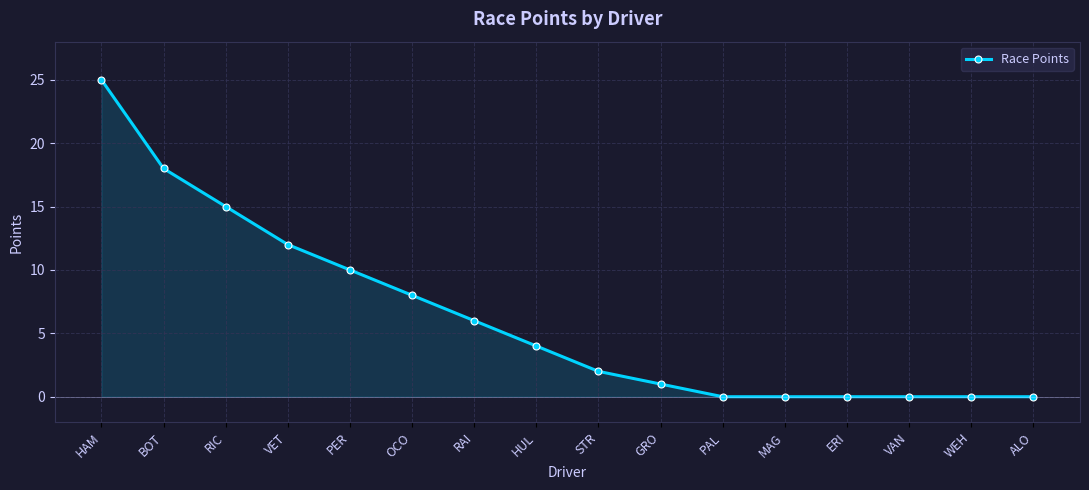

What is the label of the 10th point from the right?

RAI